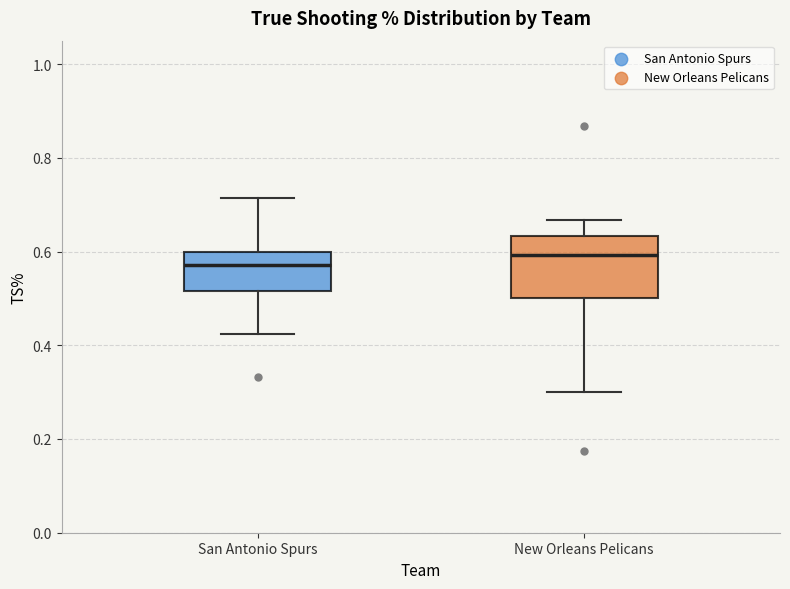

Which box has the highest median line?

New Orleans Pelicans